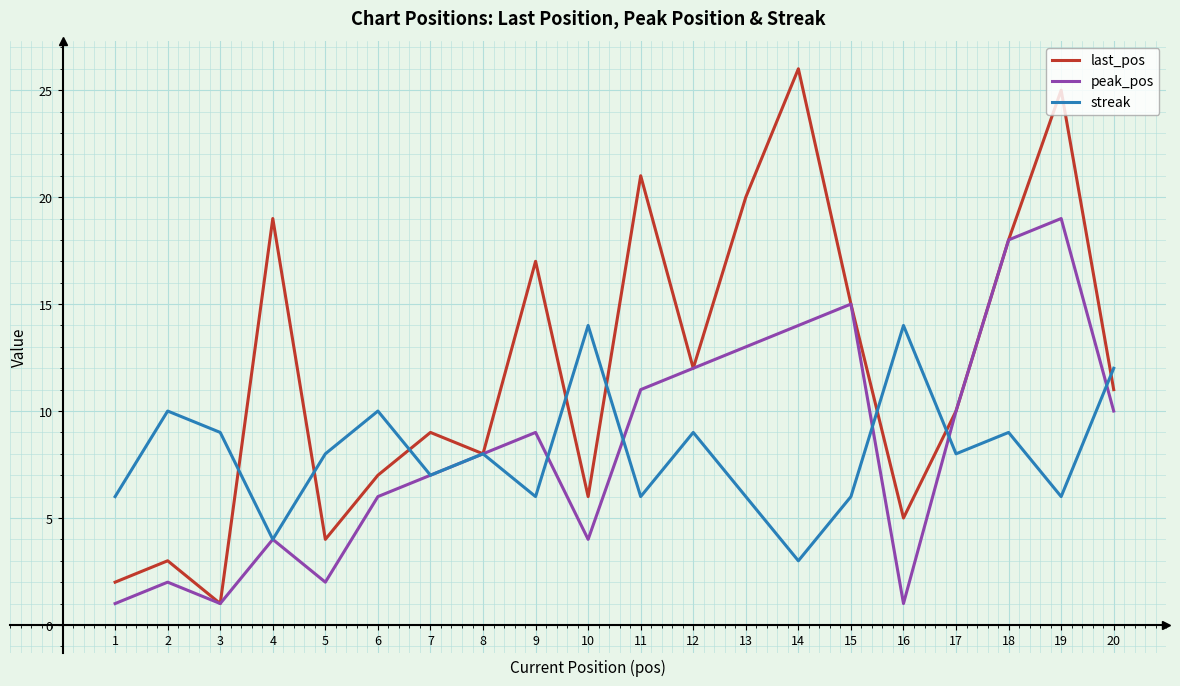

What is the spread (max minus min) of values at 3?

8